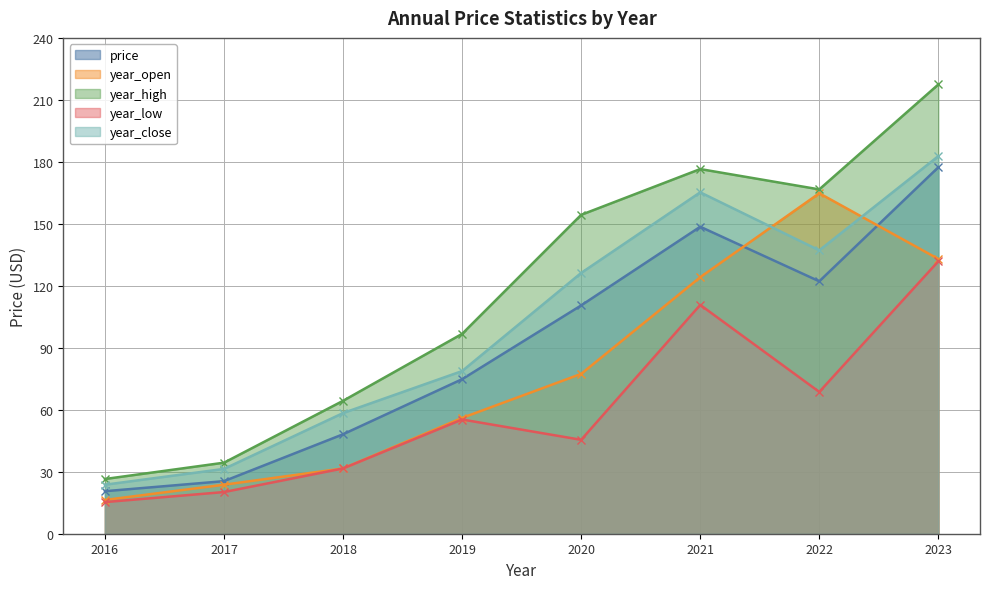

What is the spread (max minus min) of values at 2018?

32.7